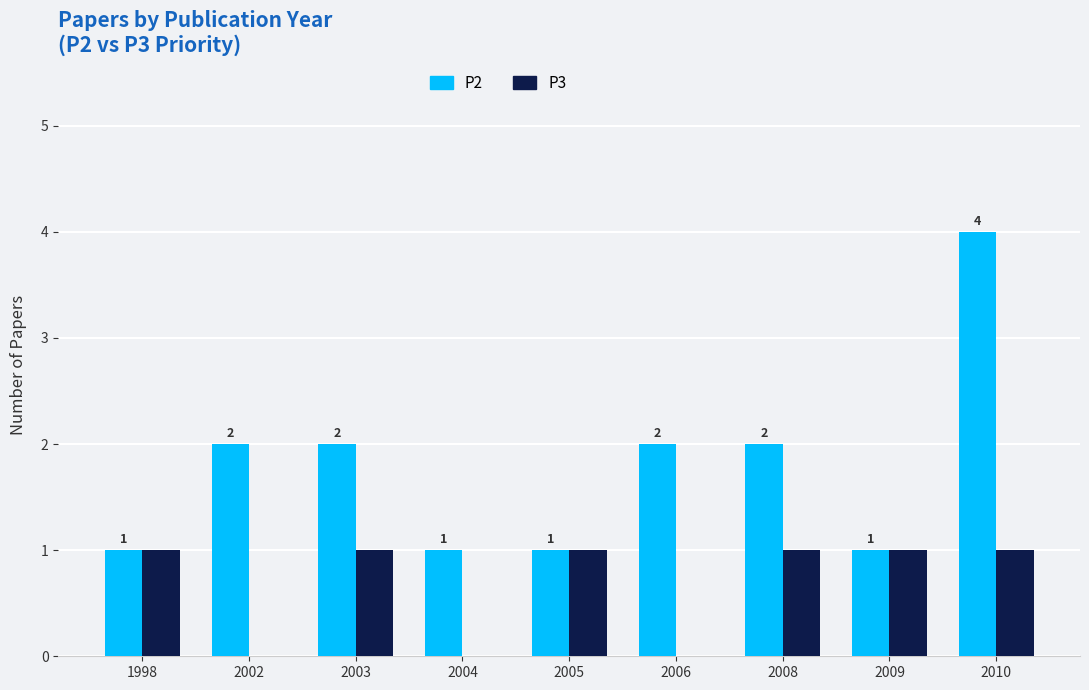

What is the total value across all series at 1998?

2